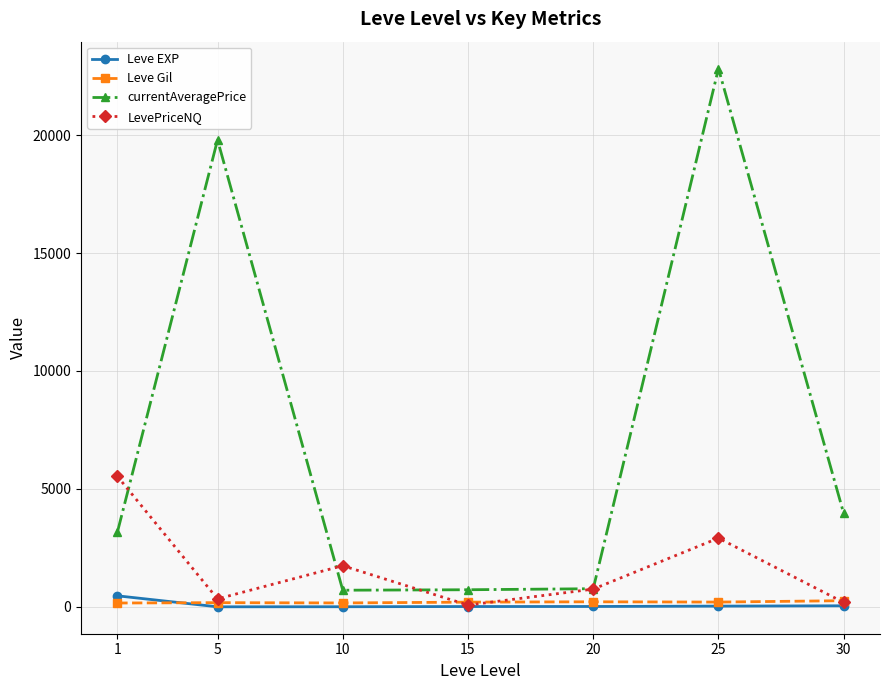

Rank the series by their maximum value, from highest to lowest.

currentAveragePrice, LevePriceNQ, Leve EXP, Leve Gil